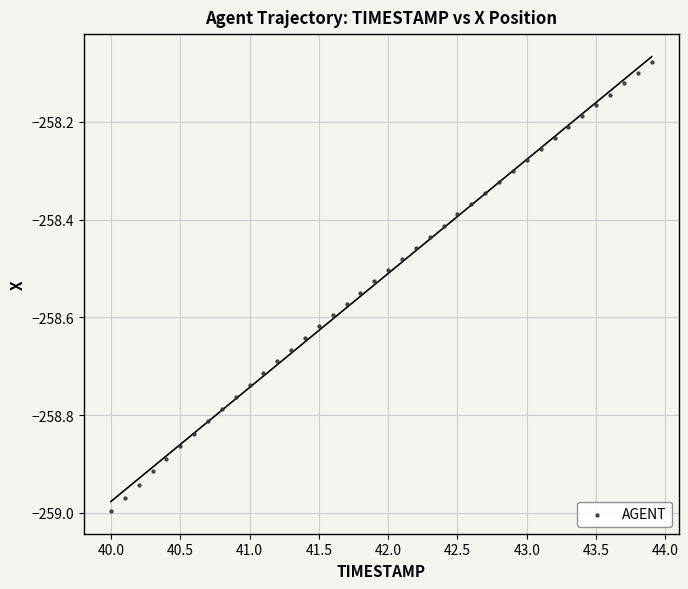

What is the range of Y values (max minus min)?

0.9